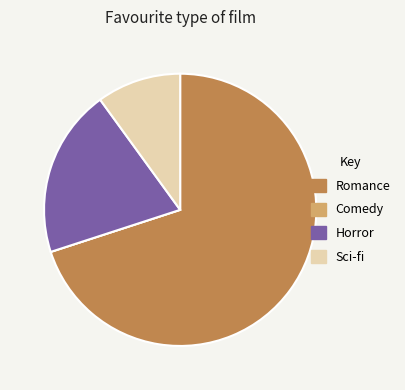

Which category has the biggest portion of the pie?

Romance